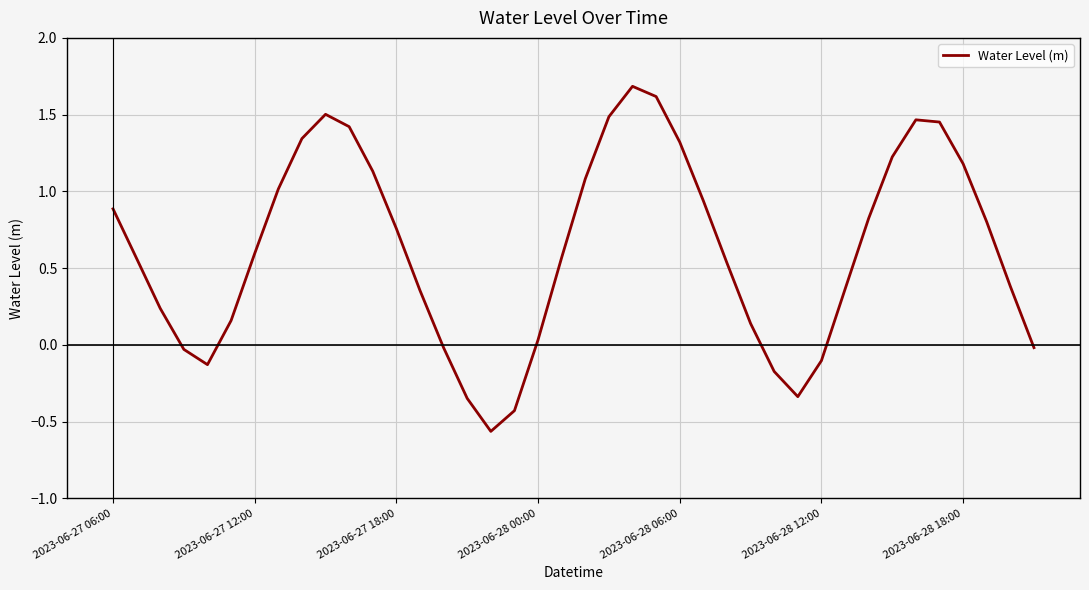

What is the difference between the maximum and minimum values?

2.2